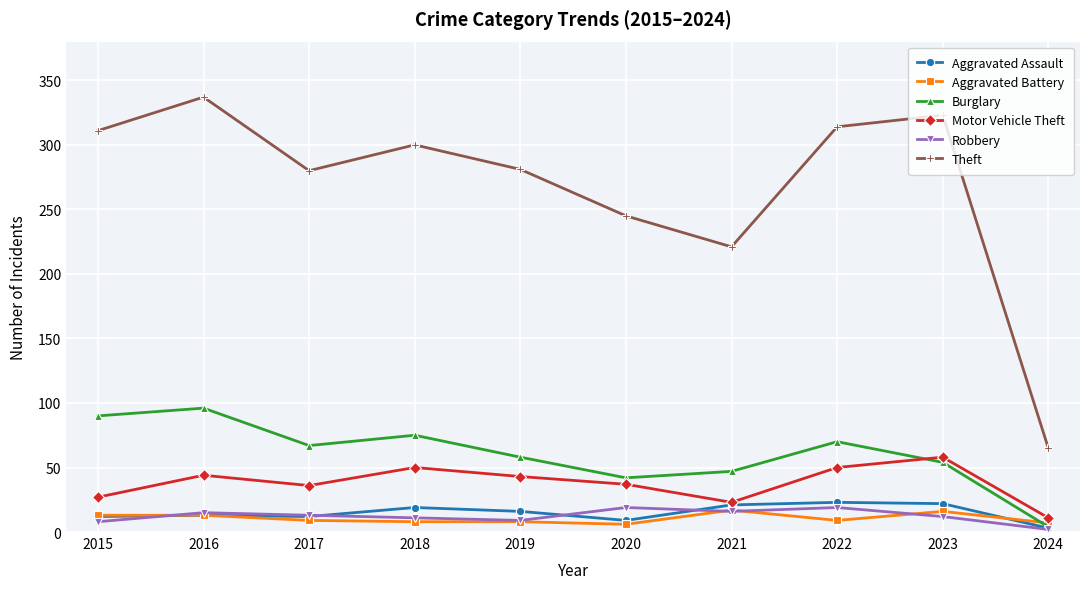

Which series has the largest total across all categories?

Theft